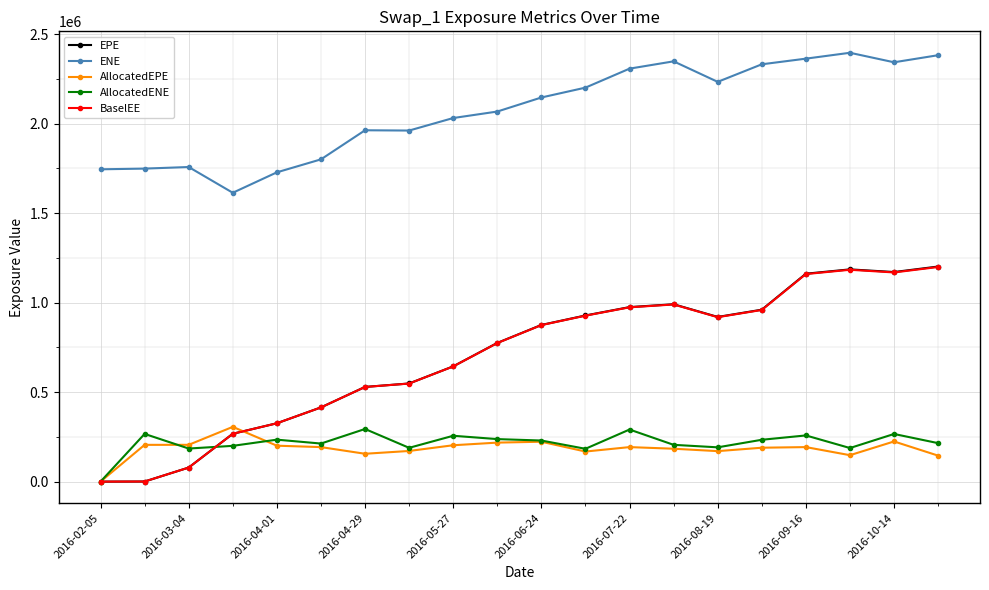

After their last crossing, which series has the higher values: AllocatedENE or BaselEE?

BaselEE